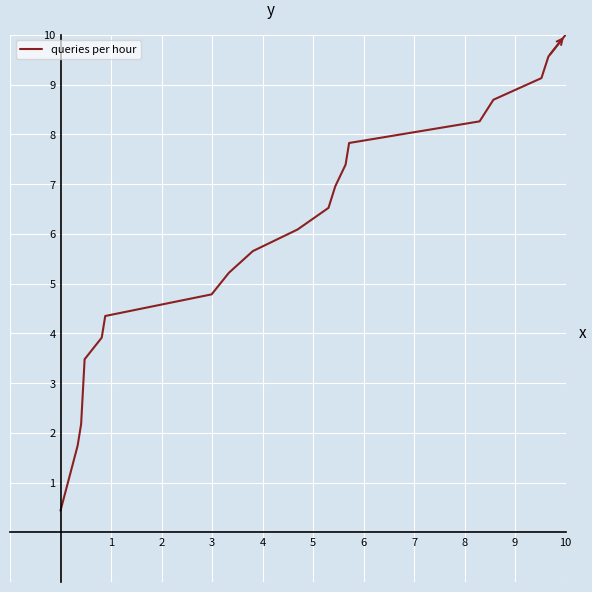

What is the minimum value shown in the chart?

0.4